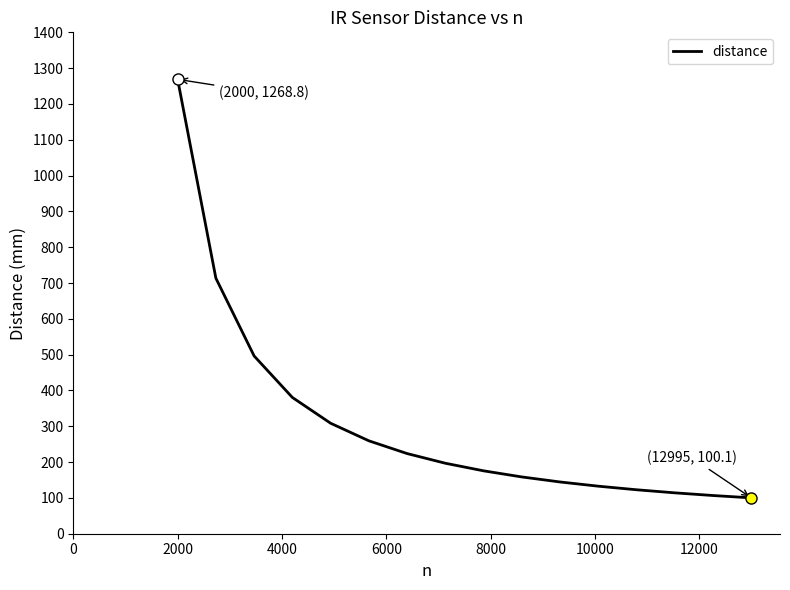

What is the maximum value shown in the chart?

1268.8